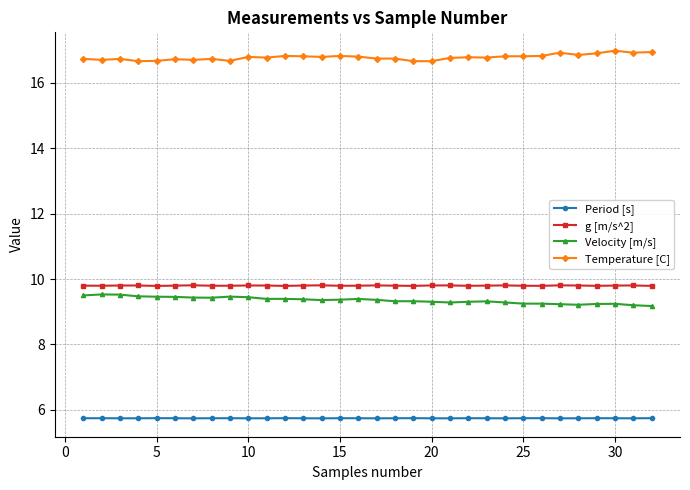

True or false: Temperature [C] has more than 2 interior local peaks.

True